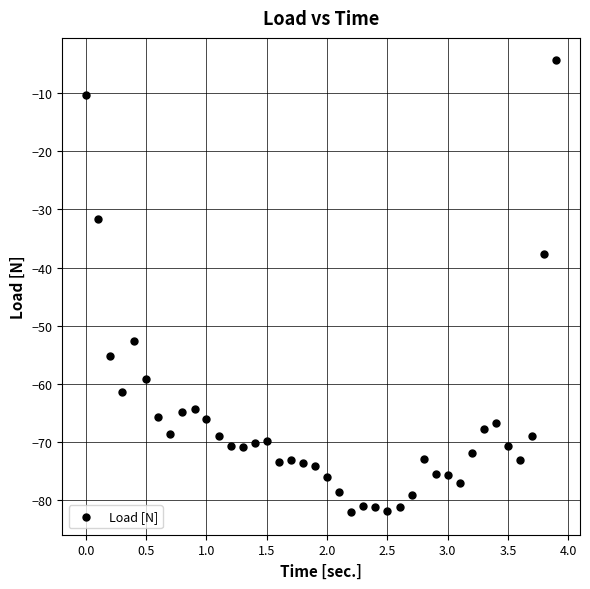

What is the range of X values (max minus min)?

3.9